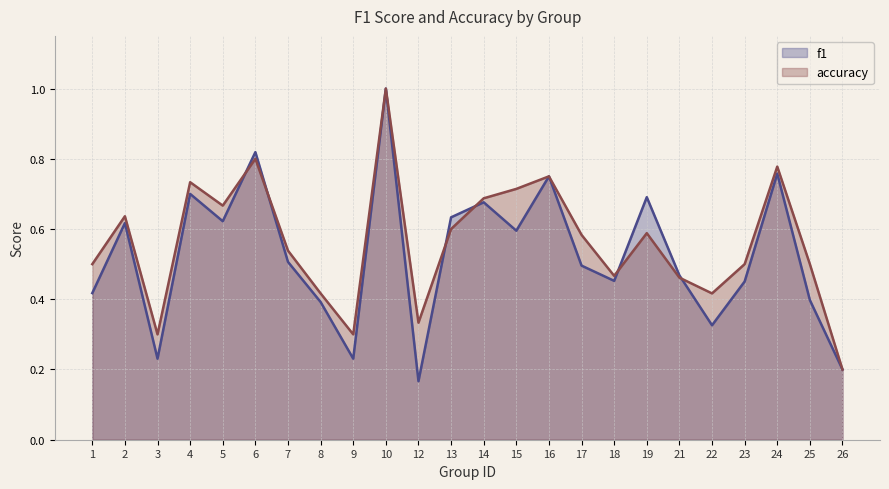

Is the value of f1 at 4 greater than the value of accuracy at 21?

Yes